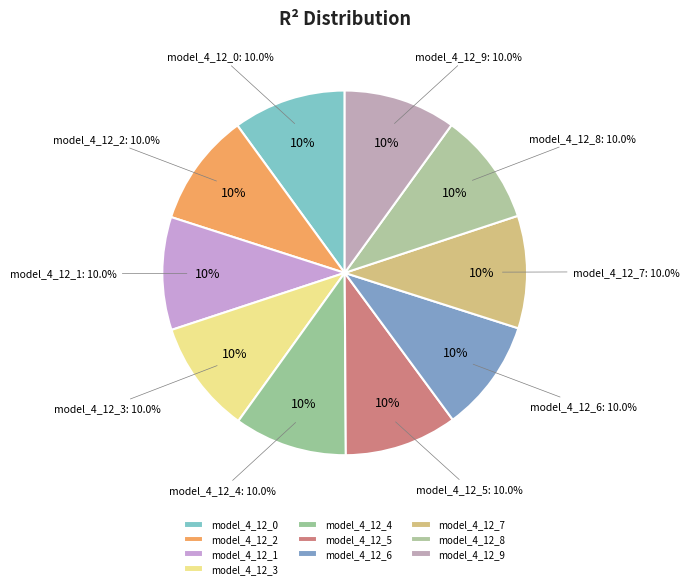

To the nearest percent, what percentage of the pie is model_4_12_3?

10%